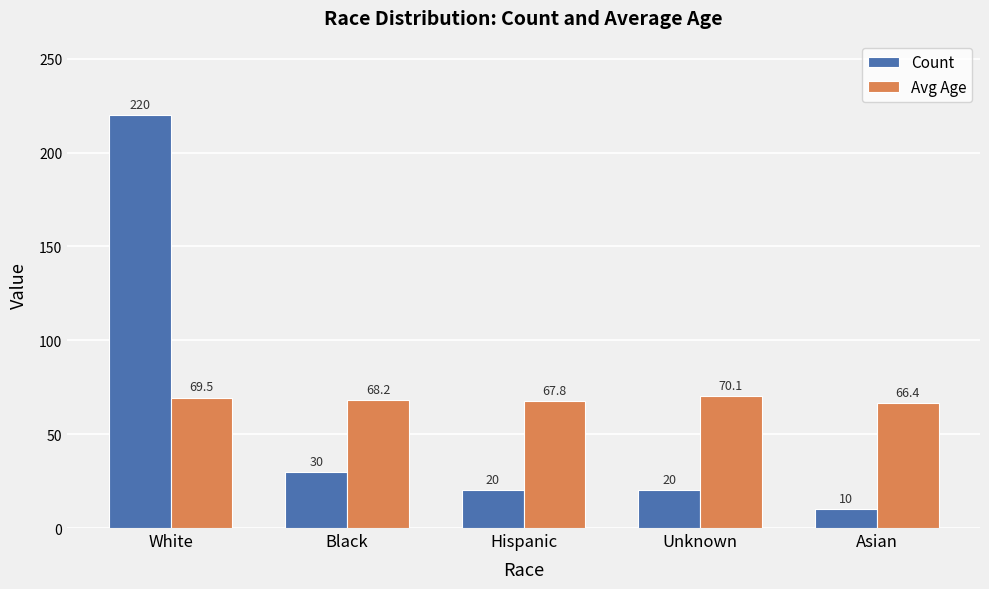

The Avg Age series shows 66.4 at Asian. True or false?

True